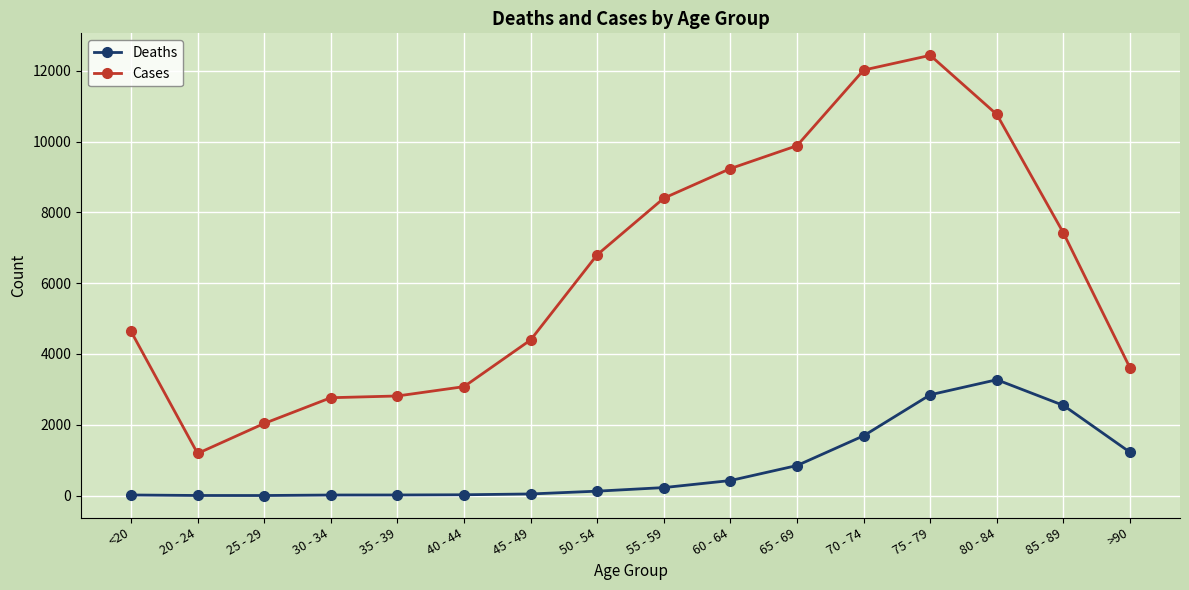

What is the minimum value shown in the chart?

3